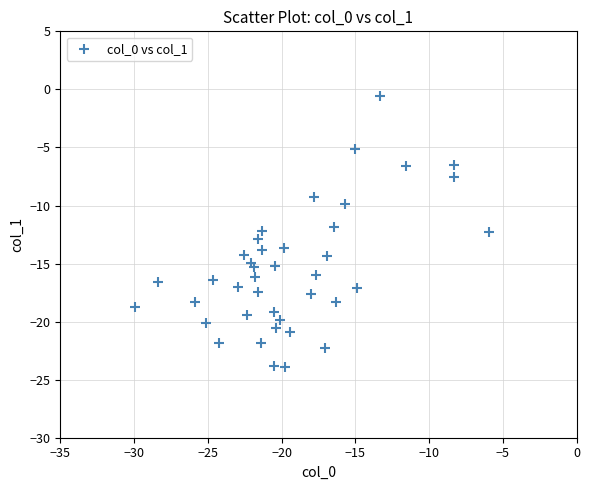

What is the range of X values (max minus min)?

24.0